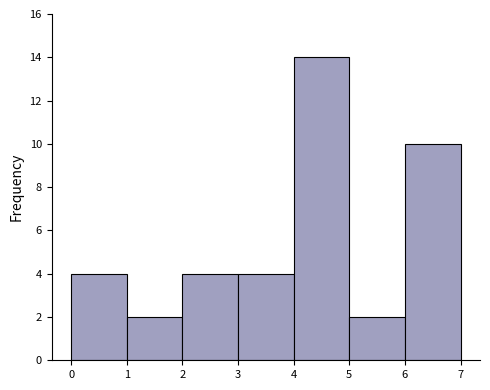

Reading left to right, list every bar in this chart as the range it spans on the x-axis followed by its height. The values are not printed on the chart, so give them approximately, as read against the axis.

0 to 1: 4
1 to 2: 2
2 to 3: 4
3 to 4: 4
4 to 5: 14
5 to 6: 2
6 to 7: 10